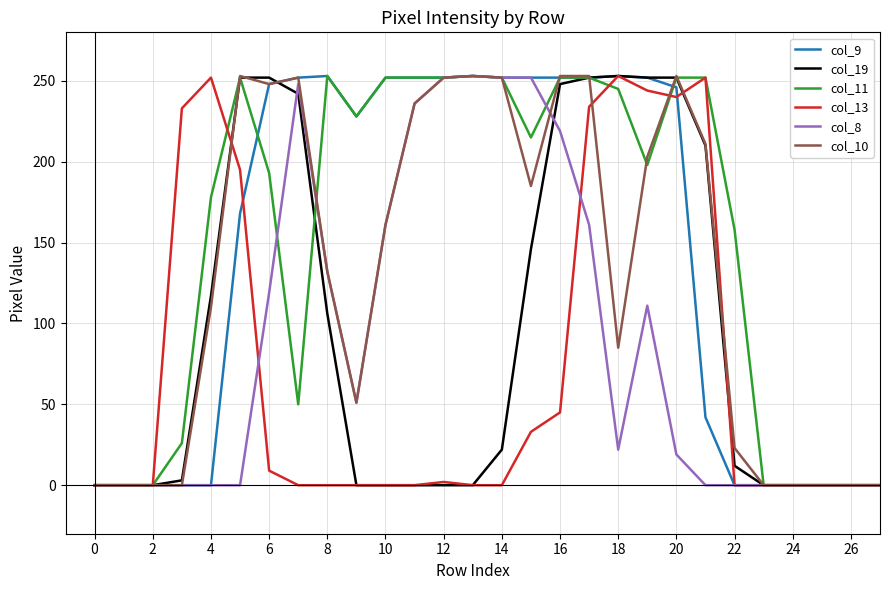

What is the maximum value shown in the chart?

253